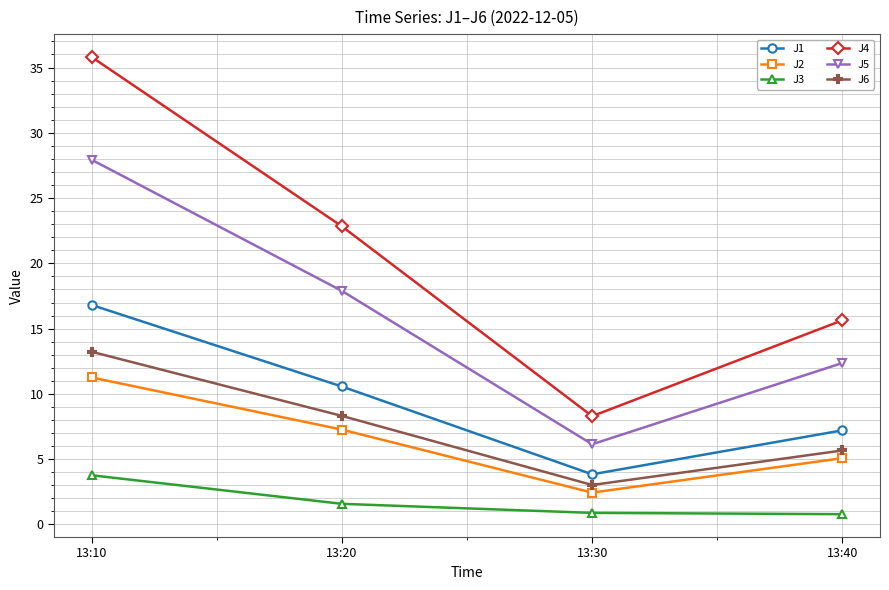

Does the chart have visible grid lines?

Yes